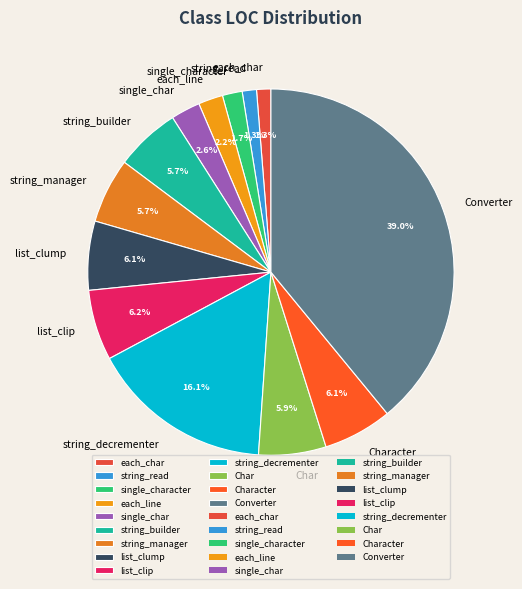

Which category has the biggest portion of the pie?

Converter